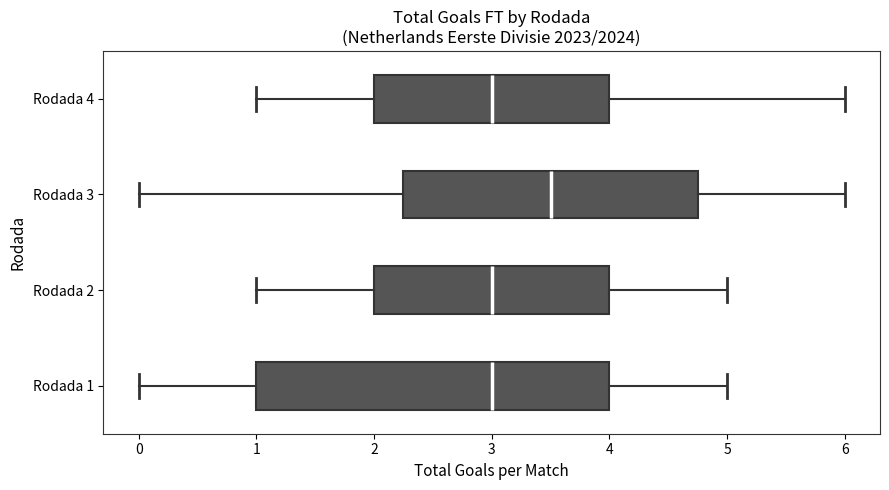

Where is the right edge of the box for Rodada 1 on the x-axis? The values are not printed on the chart, so give them approximately, as read against the axis.

4.0